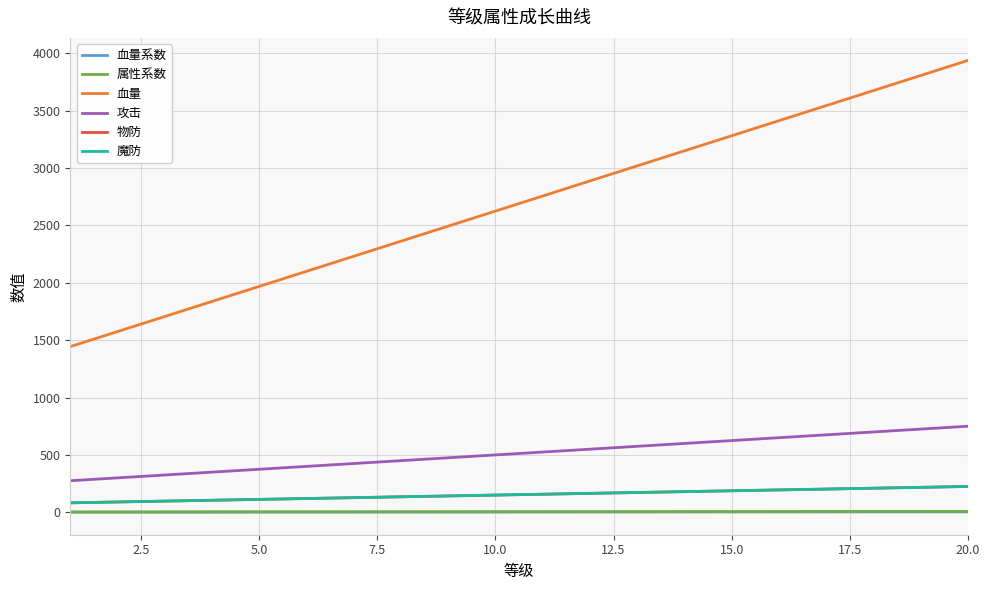

Rank the series by their maximum value, from lowest to highest.

血量系数, 属性系数, 物防, 魔防, 攻击, 血量